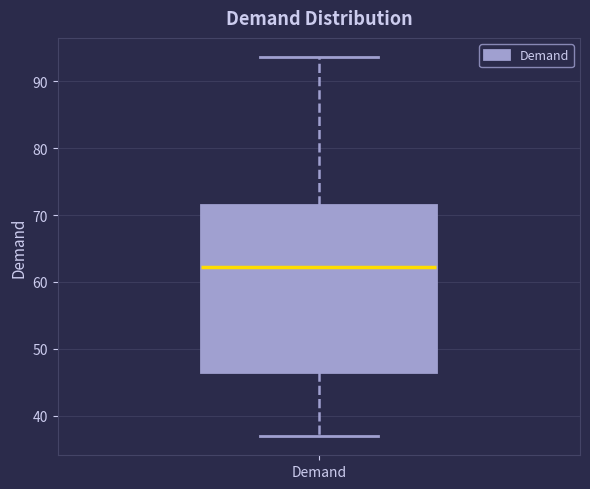

Where is the upper edge of the box for Demand on the y-axis? The values are not printed on the chart, so give them approximately, as read against the axis.

72